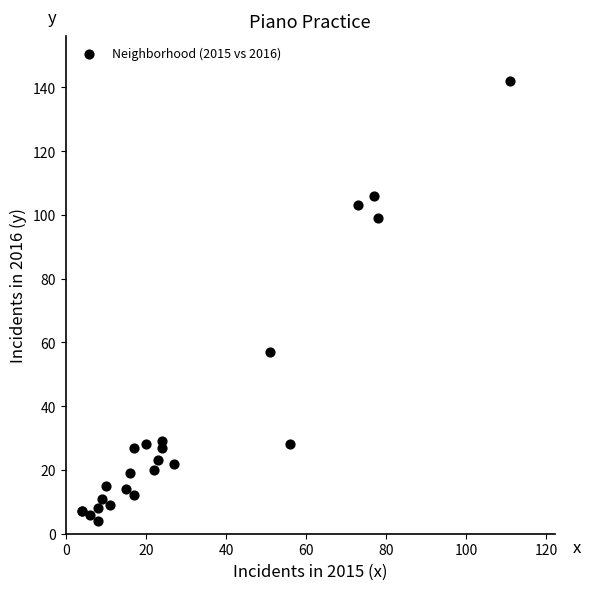

What Y value in the scatter plot is closest to 73?

57